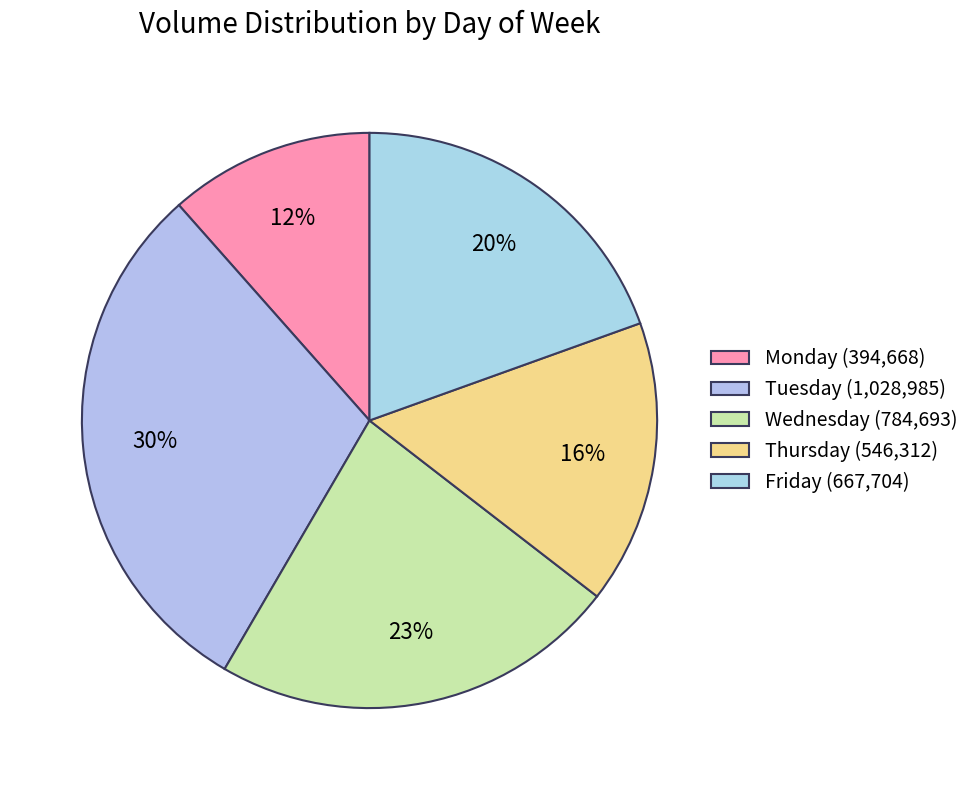

What percentage is the Thursday slice, to the nearest percent?

16%